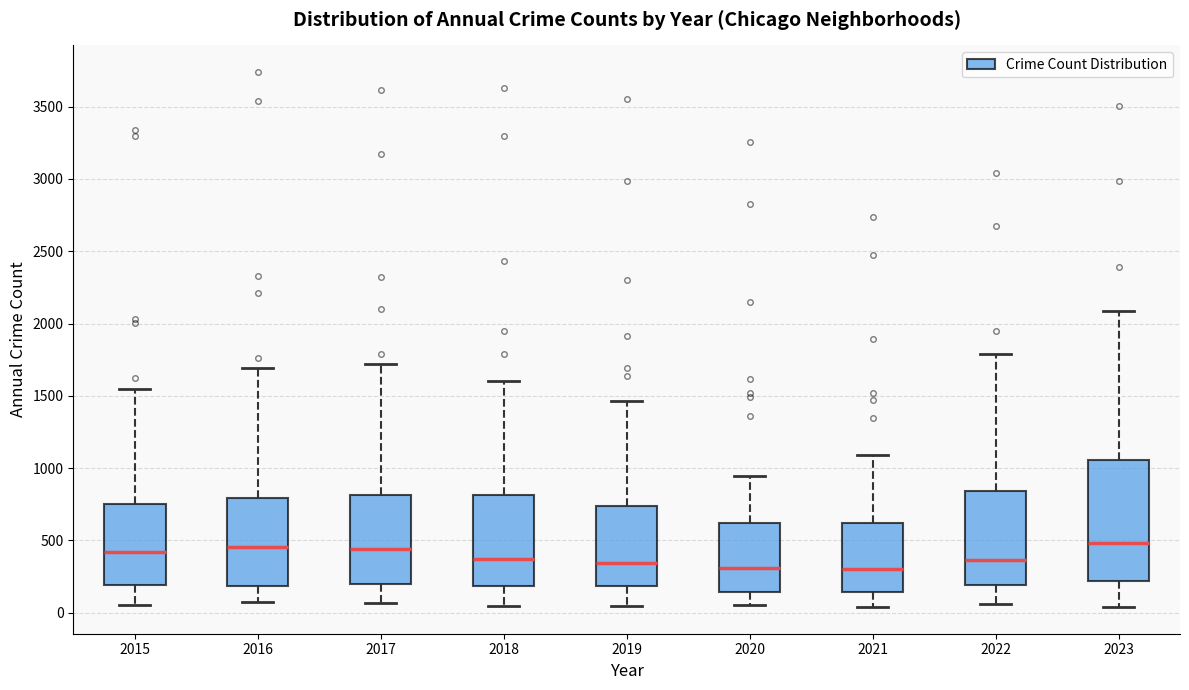

Reading left to right, transcribe this box plot: for each box, give where its median line is, the range the box spans, and where its two whiskers end, as read against the y-axis. The values are not printed on the chart, so give them approximately, as read against the axis.

2015: median 400, box 200 to 750, whiskers 50 to 1550
2016: median 450, box 200 to 800, whiskers 50 to 1700
2017: median 450, box 200 to 800, whiskers 50 to 1700
2018: median 350, box 200 to 800, whiskers 50 to 1600
2019: median 350, box 200 to 750, whiskers 50 to 1450
2020: median 300, box 150 to 600, whiskers 50 to 950
2021: median 300, box 150 to 600, whiskers 50 to 1100
2022: median 350, box 200 to 850, whiskers 50 to 1800
2023: median 500, box 200 to 1050, whiskers 50 to 2100